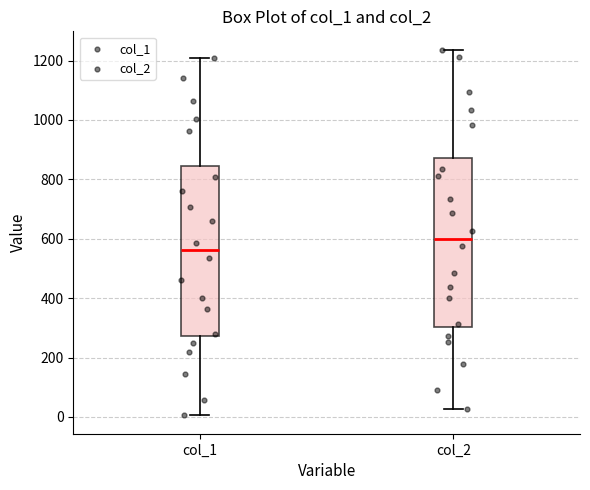

Reading left to right, read every box against the y-axis: the position of its median line, the range the box covers, and the ends of its whiskers. The values are not printed on the chart, so give them approximately, as read against the axis.

col_1: median 560, box 280 to 840, whiskers 0 to 1220
col_2: median 600, box 300 to 880, whiskers 20 to 1240